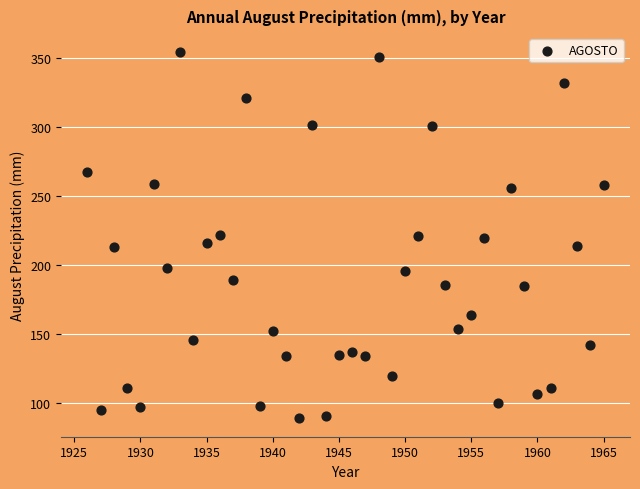

What is the range of Y values (max minus min)?

266